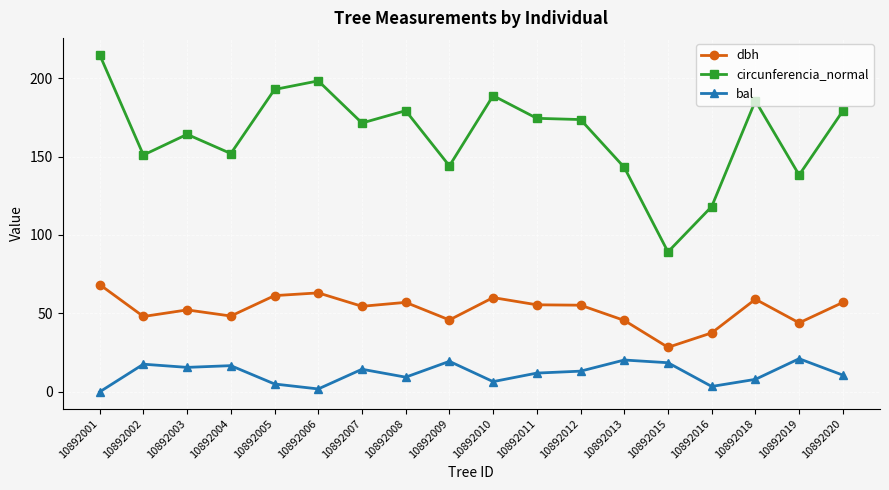

What is the maximum value shown in the chart?

214.9